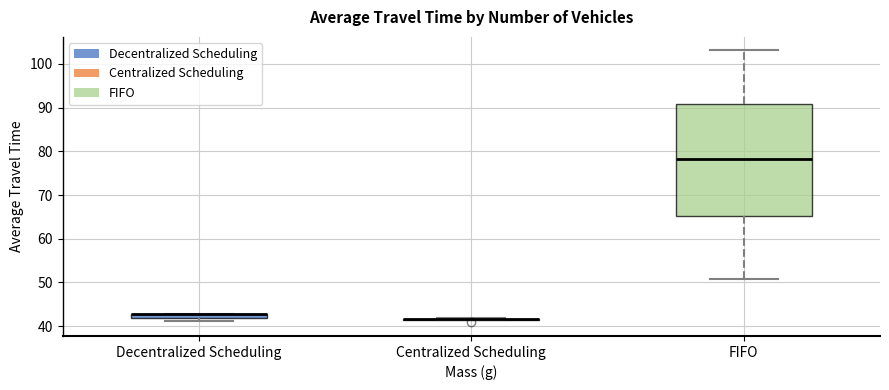

Comparing the boxes themselves (not the whiskers), which one is the tallest?

FIFO